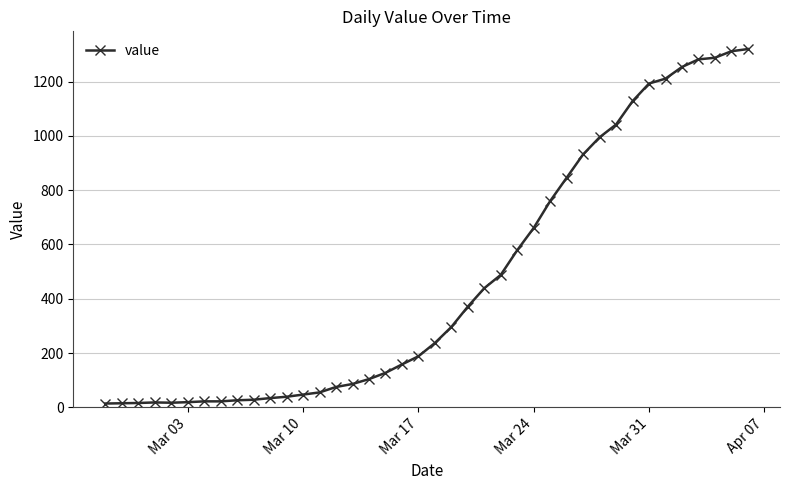

What is the maximum value shown in the chart?

1320